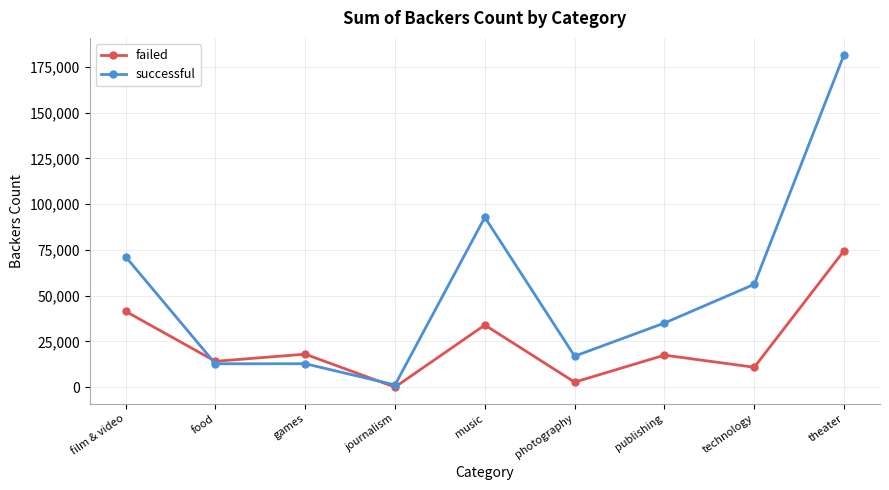

At which label is successful closest to 91514?

music